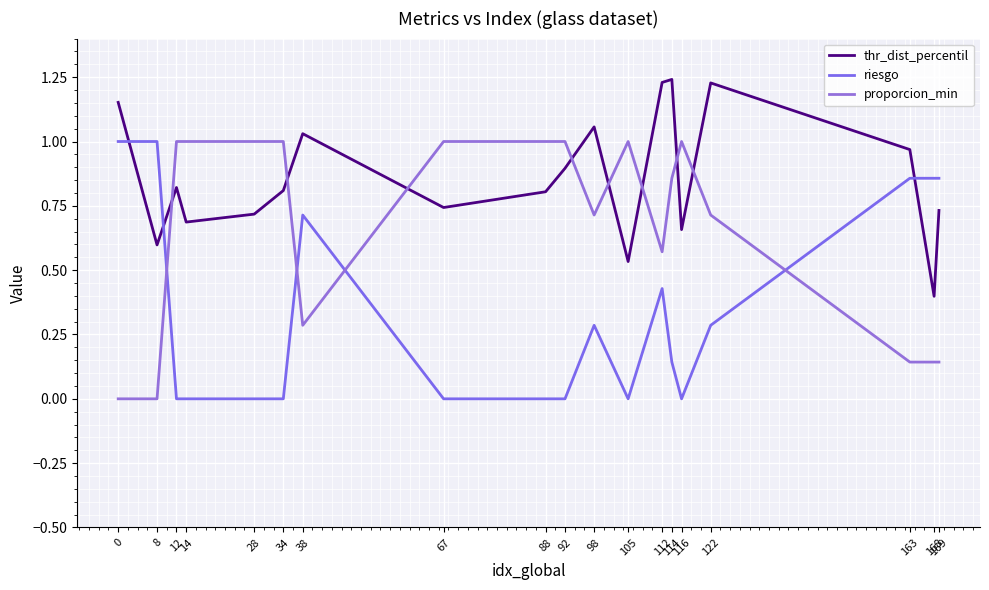

After their last crossing, which series has the higher values: thr_dist_percentil or proporcion_min?

thr_dist_percentil